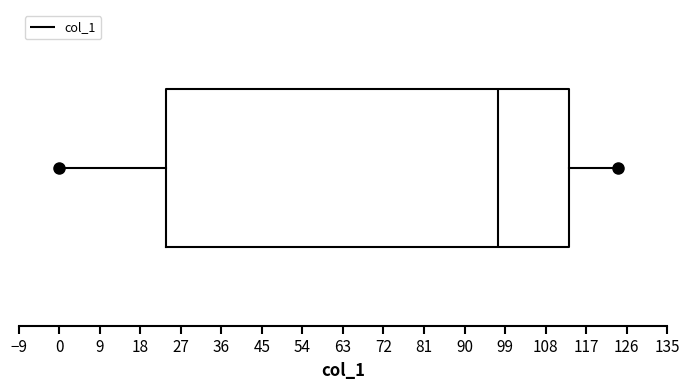

Read this box plot against the x-axis: the position of the median line, the range covered by the box, and the ends of both whiskers. The values are not printed on the chart, so give them approximately, as read against the axis.

median 98, box 24 to 113, whiskers 0 to 124